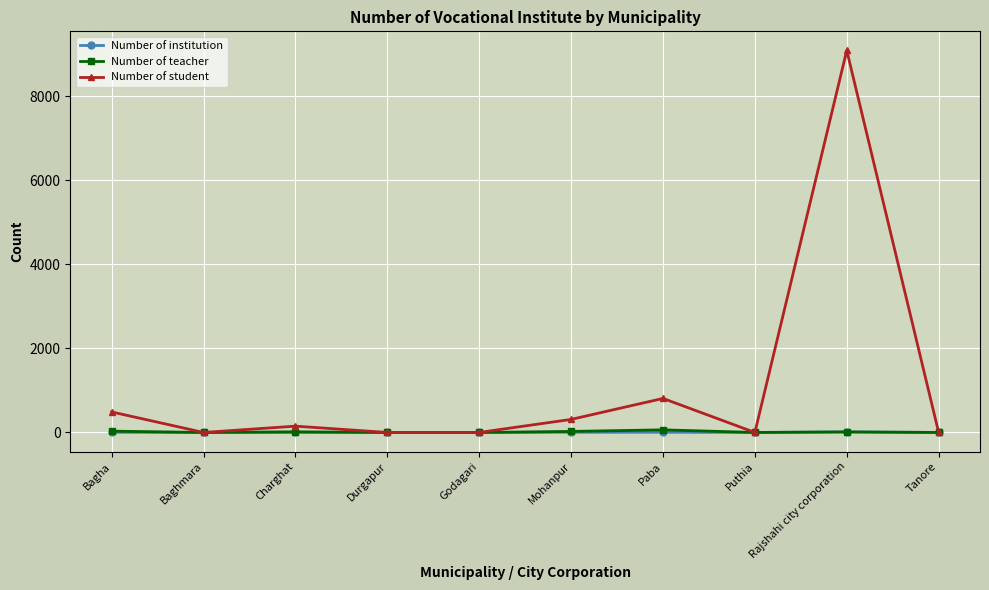

How many values in the Number of institution series are below 1?

5